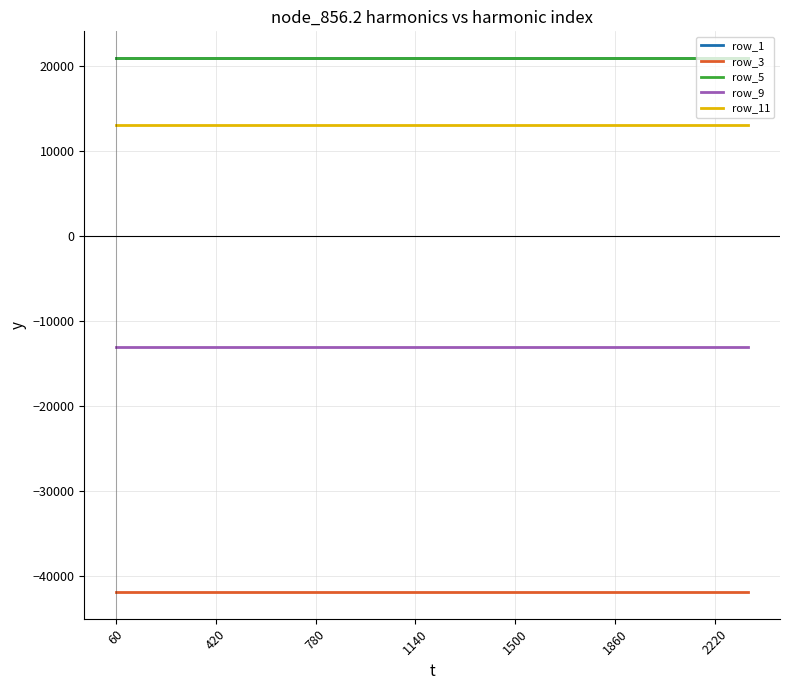

True or false: row_1 and row_11 intersect in this chart.

False